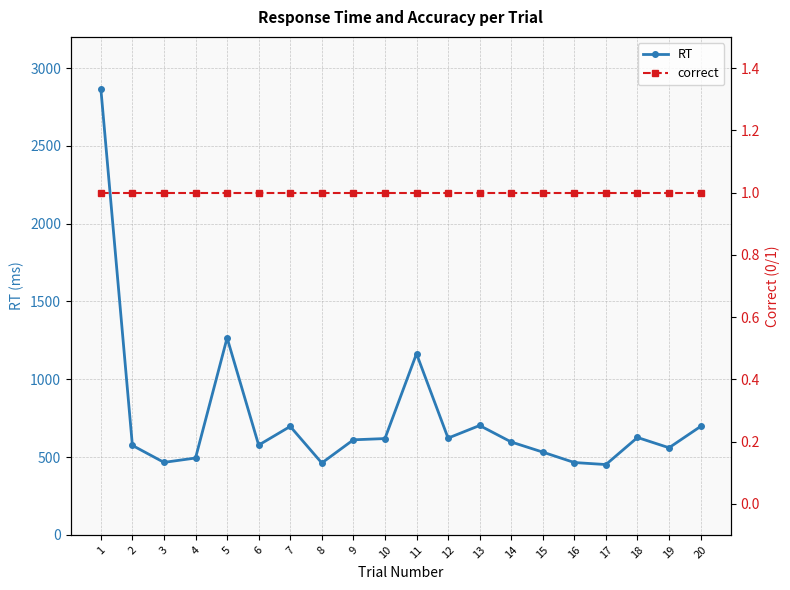

Reading right to left, transcribe all the data shown in this chart.

RT: 697	560	626	452	465	532	597	703	622	1164	619	611	462	697	577	1266	494	466	575	2868
correct: 1	1	1	1	1	1	1	1	1	1	1	1	1	1	1	1	1	1	1	1